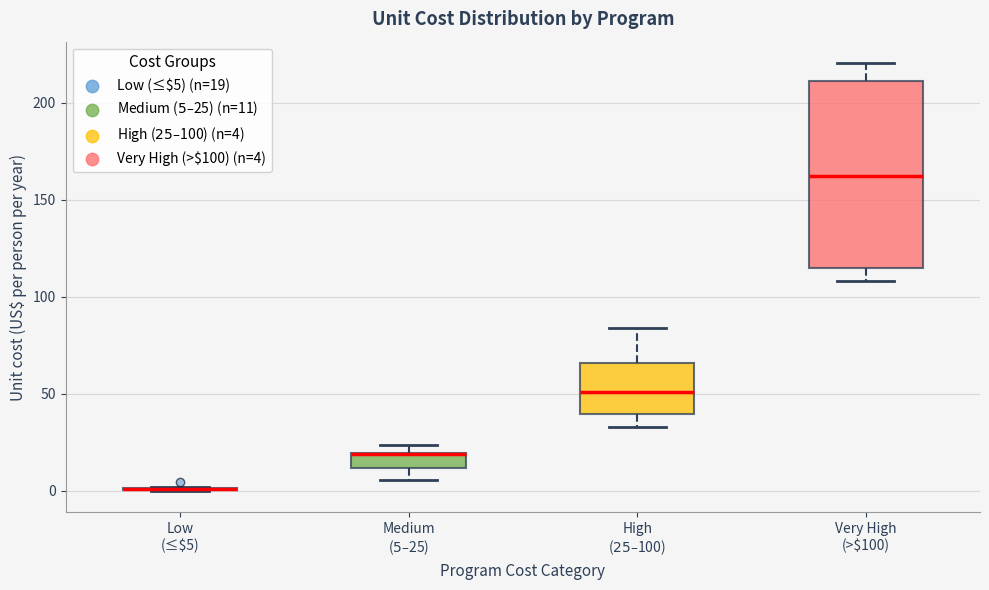

Reading left to right, transcribe this box plot: for each box, give where its median line is, the range the box spans, and where its two whiskers end, as read against the y-axis. The values are not printed on the chart, so give them approximately, as read against the axis.

Low (≤$5): box collapsed to a line at 0, whiskers 0 to 0
Medium ($5–$25): median 20 (drawn on the box's upper edge), box 10 to 20, whiskers 5 to 25
High ($25–$100): median 50, box 40 to 65, whiskers 35 to 85
Very High (>$100): median 165, box 115 to 210, whiskers 110 to 220